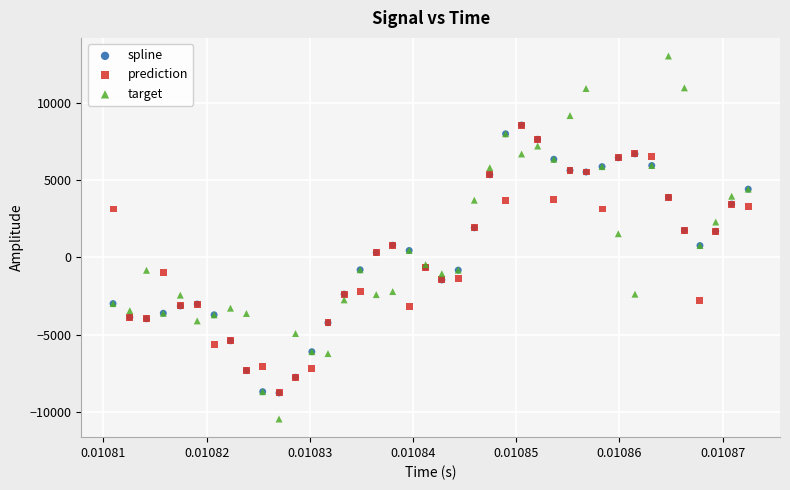

Which series contains the lowest Y value?

target